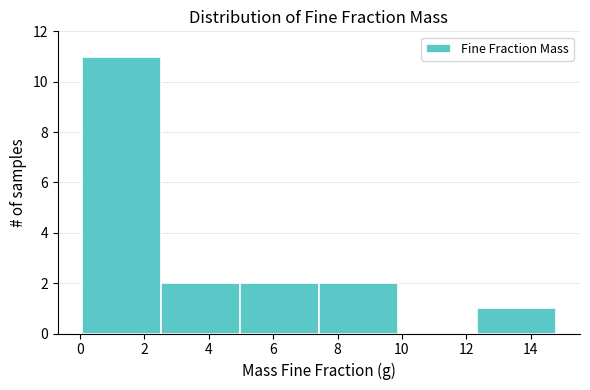

Reading left to right, transcribe this chart: for each bar, give the range it covers on the x-axis and its height. Neither the bar edges nor the heights are printed on the chart, so give them approximately, as read against the axes.

0.0 to 2.6: 11
2.6 to 5.0: 2
5.0 to 7.4: 2
7.4 to 9.8: 2
9.8 to 12.4: 0
12.4 to 14.8: 1